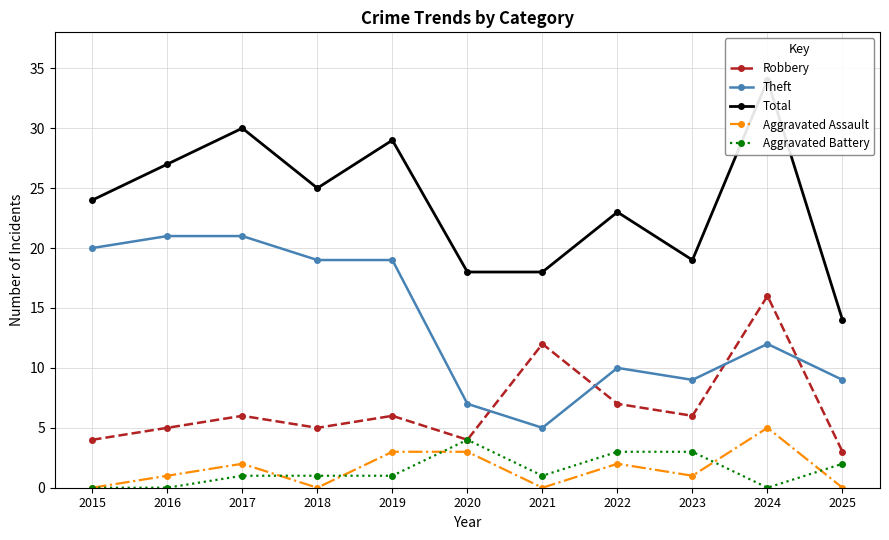

How many lines are shown in the chart?

5